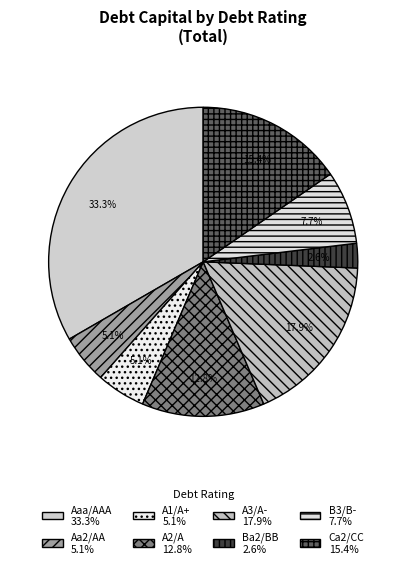

To the nearest percent, what is the difference between the largest and smallest slice percentages?

31%